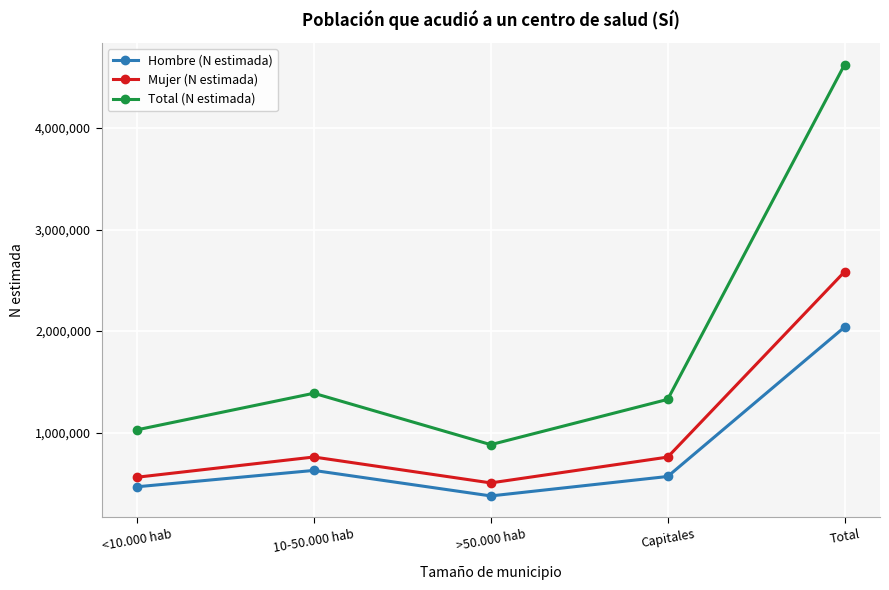

What is the difference between the second highest and minimum values in the Total (N estimada) series?

506172